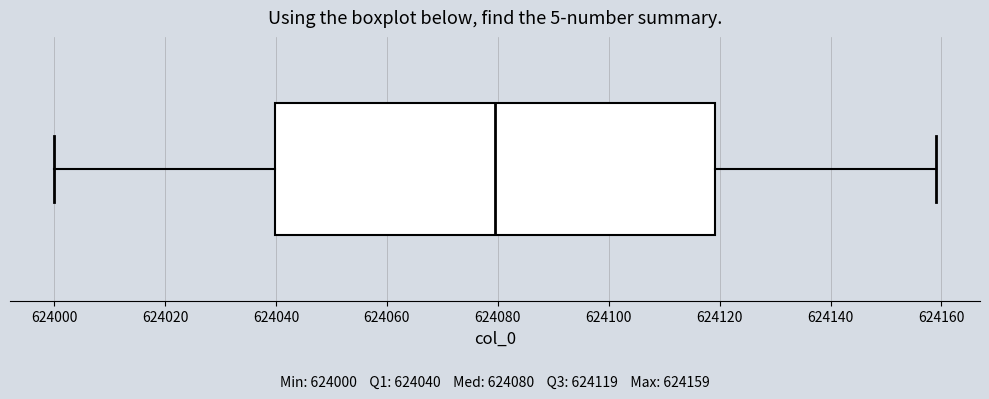

Transcribe this box plot: give where the median line is, the range the box spans, and where the two whiskers end, as read against the x-axis. The values are not printed on the chart, so give them approximately, as read against the axis.

median 624080, box 624040 to 624120, whiskers 624000 to 624160